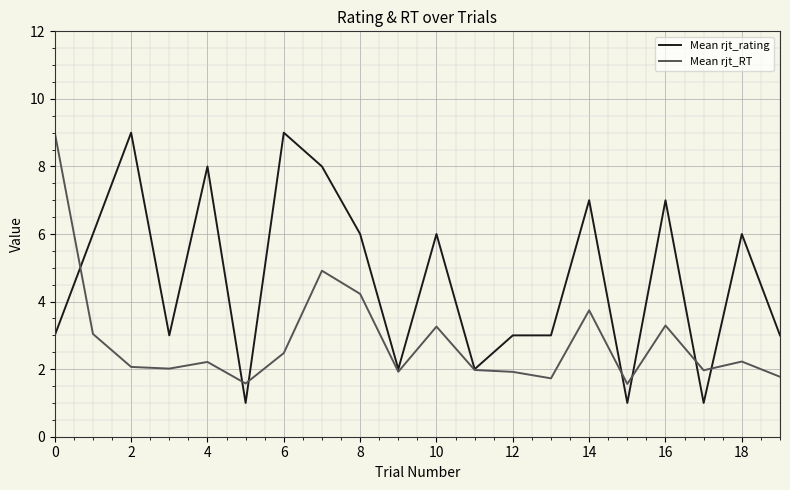

What is the greatest value displayed?

9.0